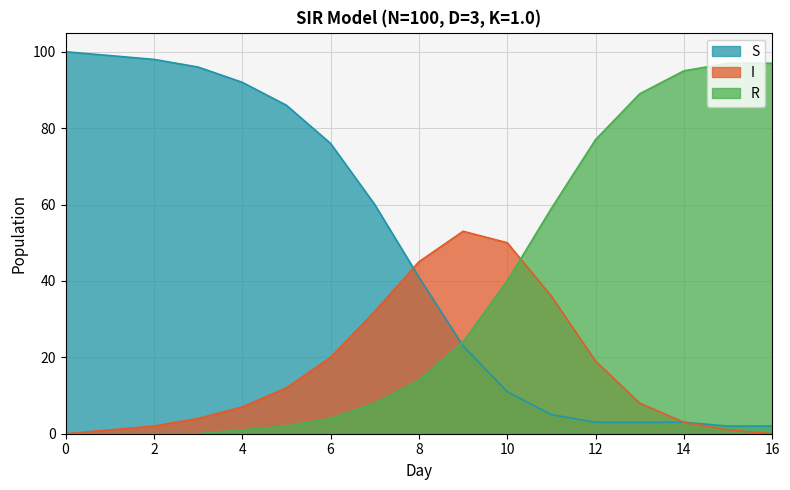

Between which two adjacent categories do I and S first intersect?

7 and 8